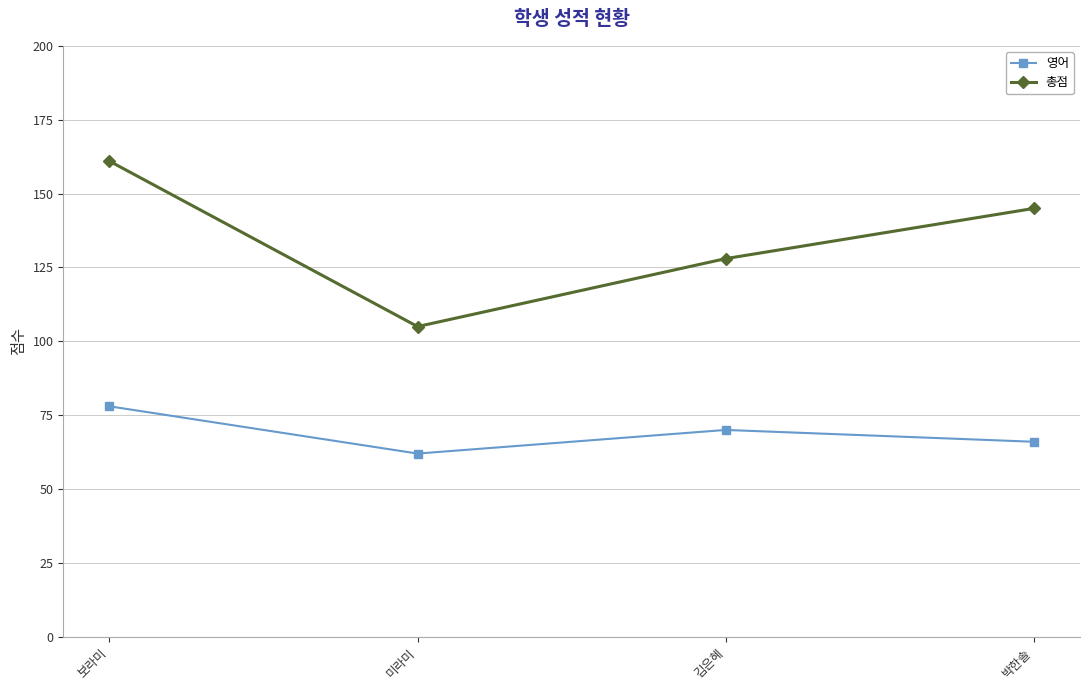

Read the 영어 value at 박한솔.

66